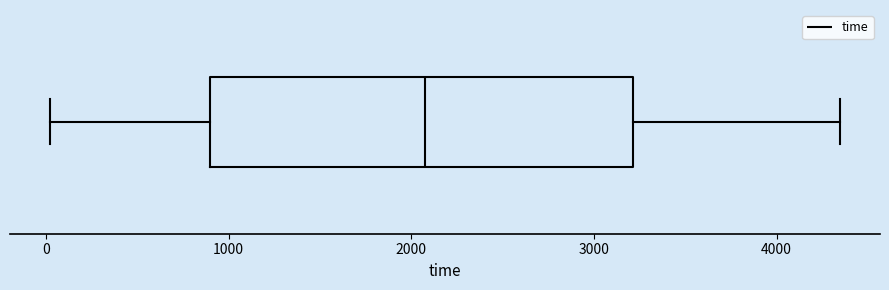

Transcribe this box plot: give where the median line is, the range the box spans, and where the two whiskers end, as read against the x-axis. The values are not printed on the chart, so give them approximately, as read against the axis.

median 2100, box 900 to 3200, whiskers 0 to 4400